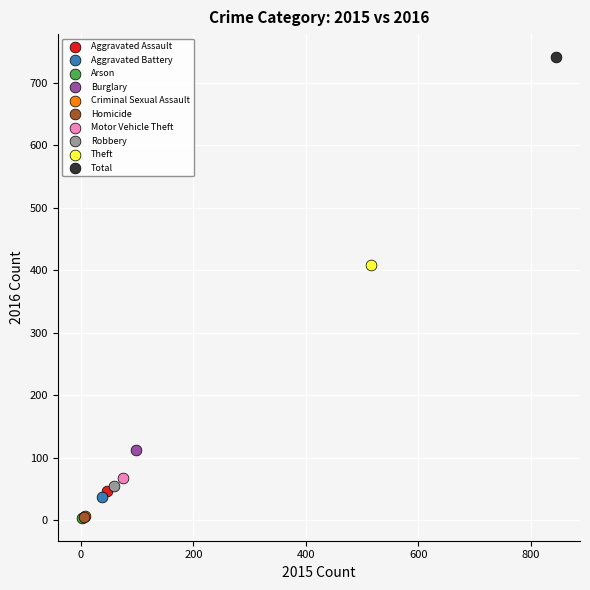

What are all the series names shown in the legend?

Aggravated Assault, Aggravated Battery, Arson, Burglary, Criminal Sexual Assault, Homicide, Motor Vehicle Theft, Robbery, Theft, Total